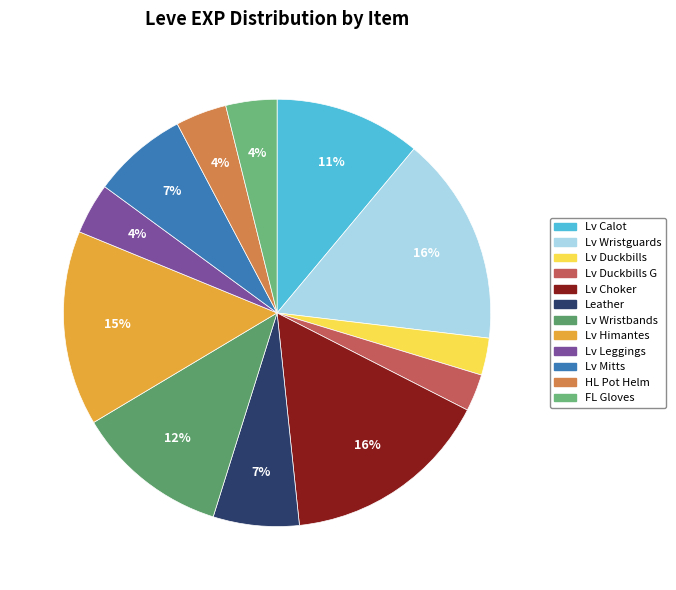

Count the number of slices in the pie.

12